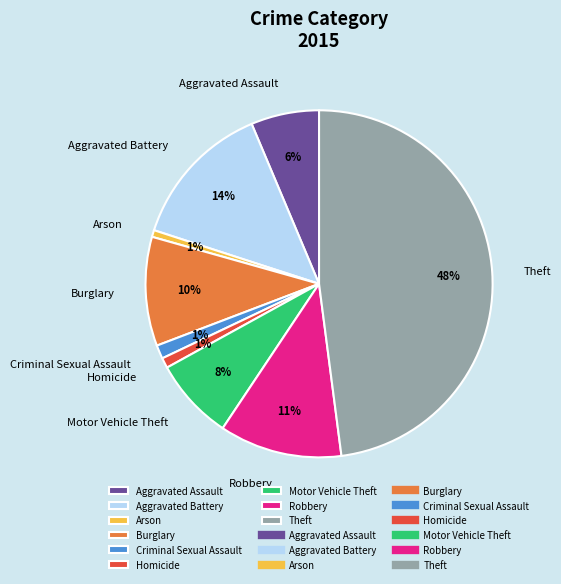

Count the number of slices in the pie.

9